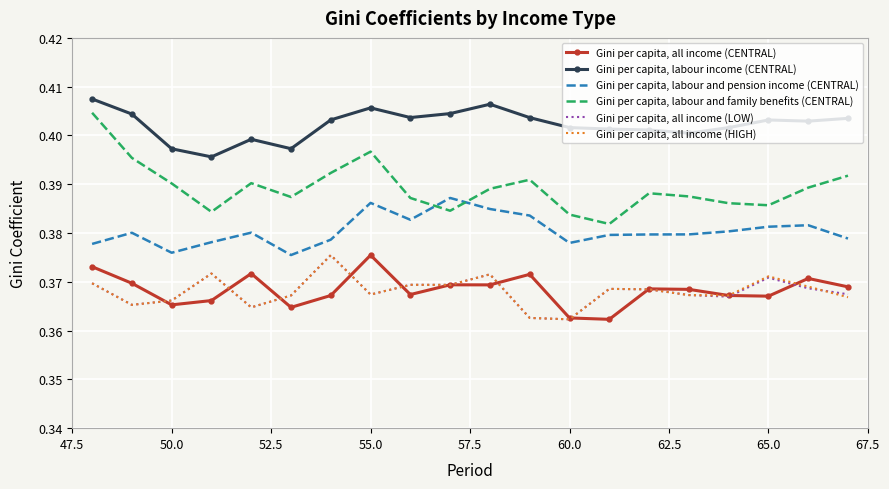

Which series has the largest total across all categories?

Gini per capita, labour income (CENTRAL)